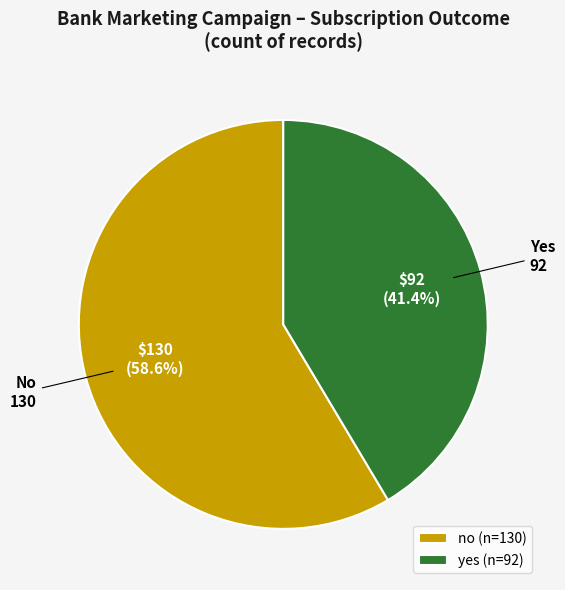

What is the smallest slice in the pie chart?

yes